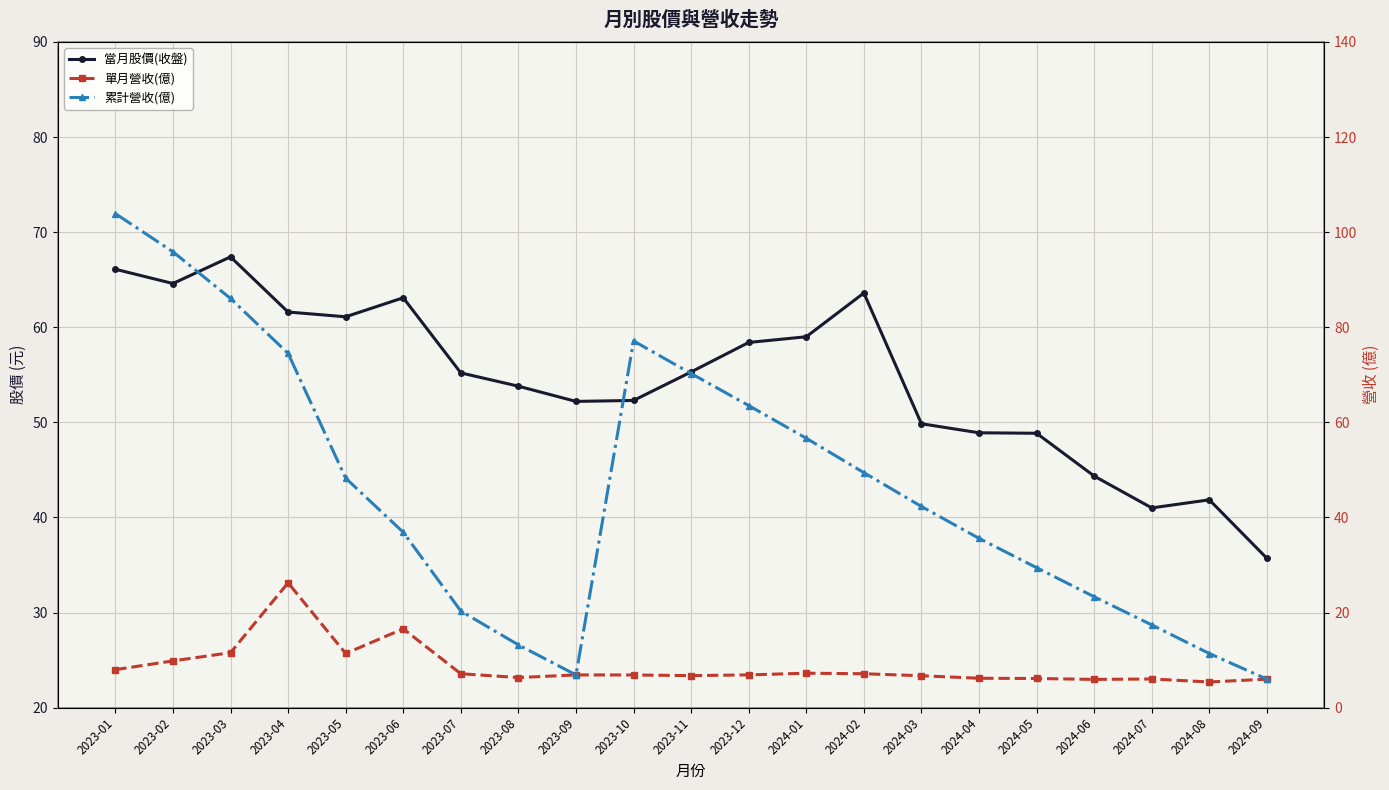

True or false: 單月營收(億) has a value of 6.7 at 2024-03.

True